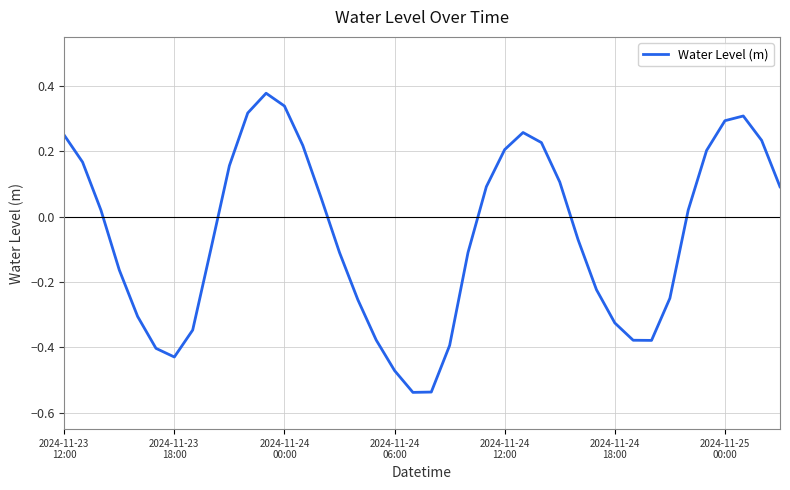

What is the difference between the maximum and minimum values?

0.9